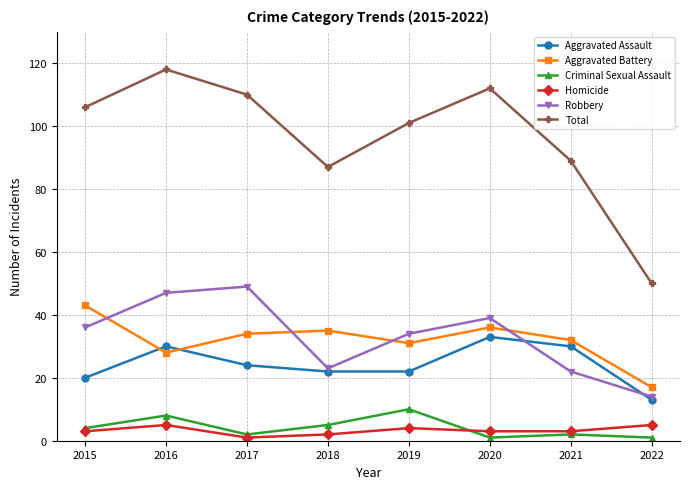

What is the maximum value shown in the chart?

118